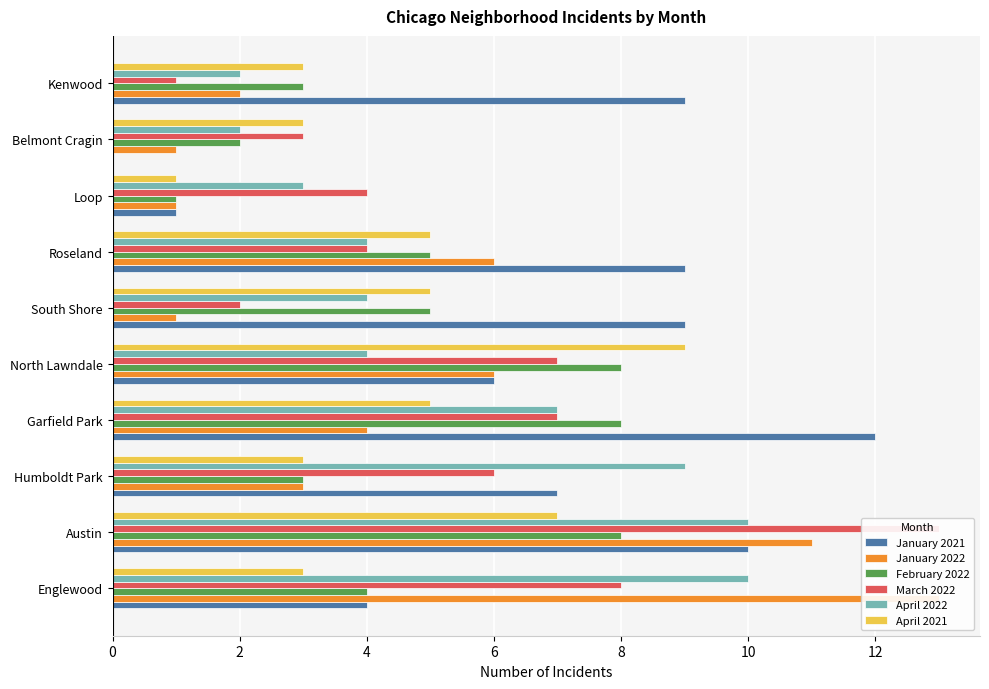

What is the average value of the February 2022 series?

5